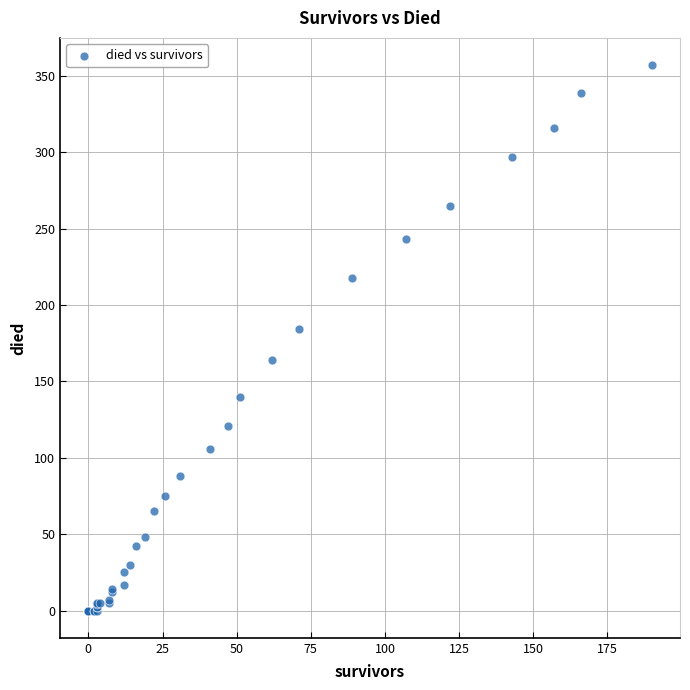

What Y value in the scatter plot is closest to 178?

184